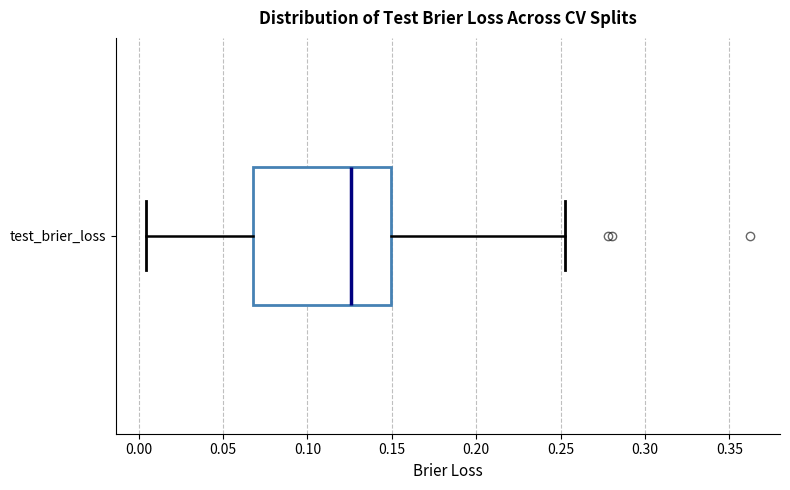

Read this box plot against the x-axis: the position of the median line, the range covered by the box, and the ends of both whiskers. The values are not printed on the chart, so give them approximately, as read against the axis.

median 0.125, box 0.065 to 0.150, whiskers 0.005 to 0.255